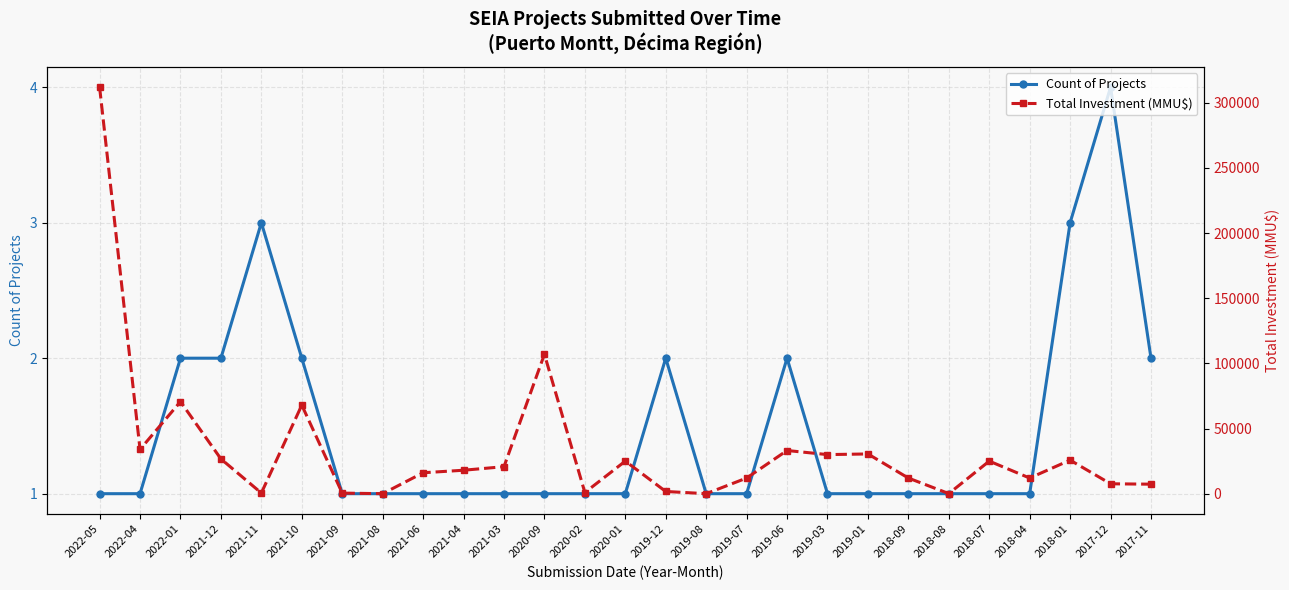

True or false: Total Investment (MMU$) has a value of 30500 at 2019-01.

True